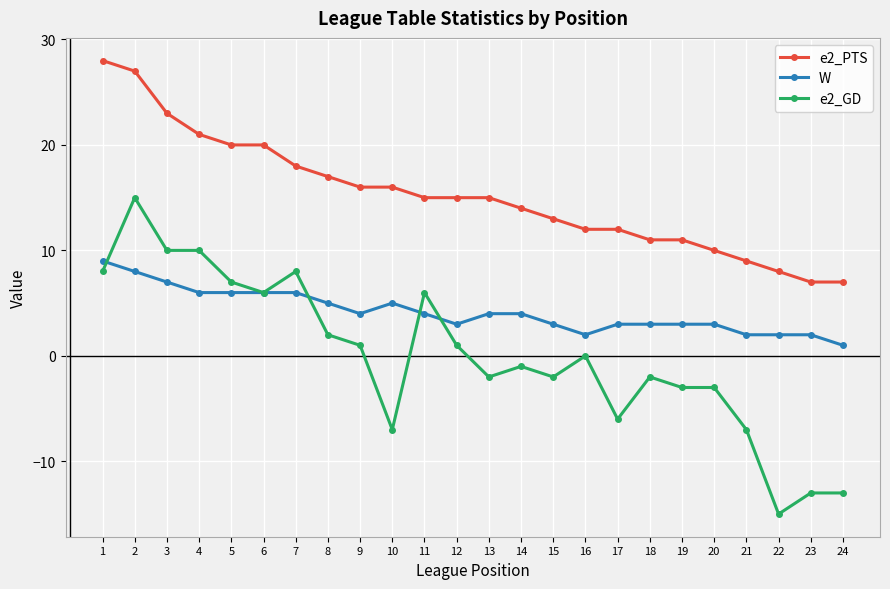

Between which two adjacent categories do W and e2_GD first intersect?

1 and 2